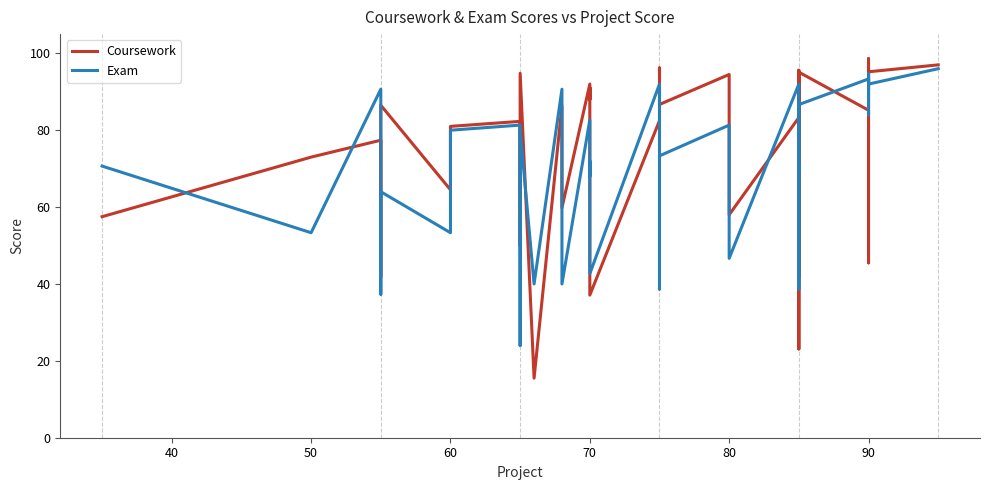

Is the value of Coursework at 90 greater than the value of Exam at 60?

Yes